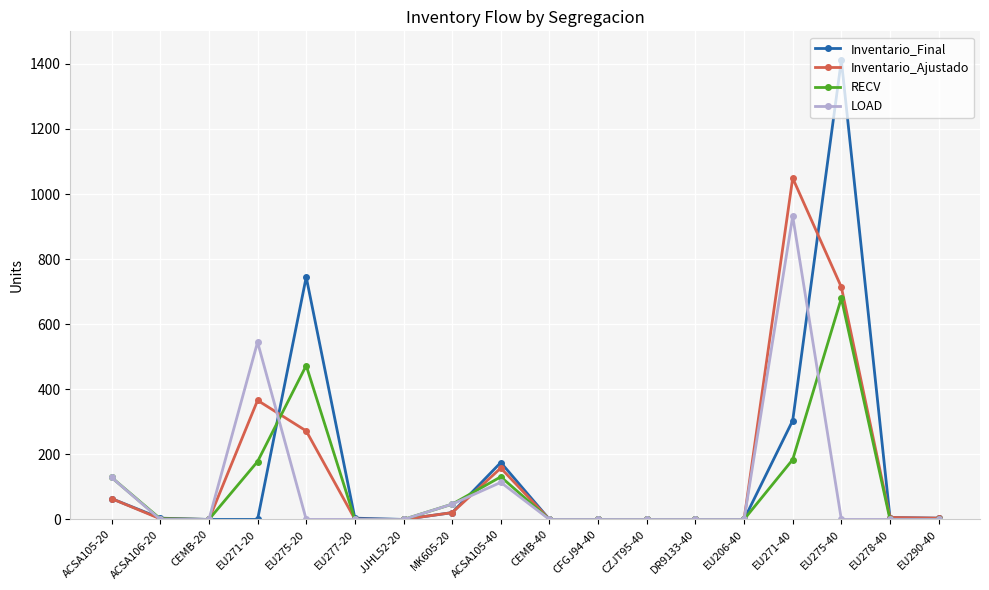

What is the sum of the RECV values at ACSA105-20 and EU206-40?

129